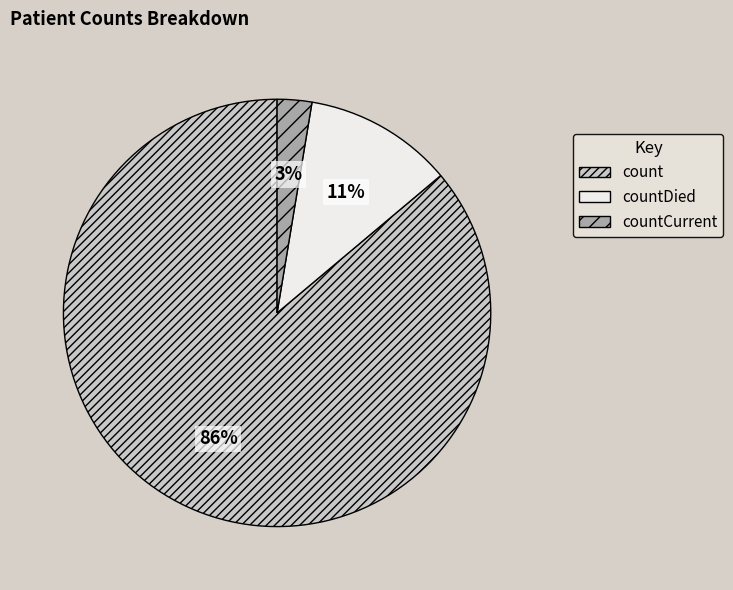

Count the number of slices in the pie.

3